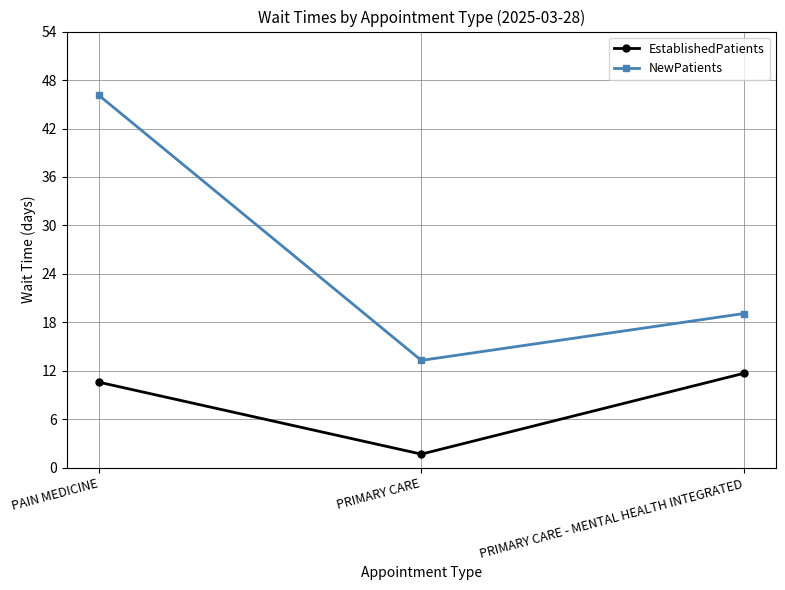

At how many categories does at least one series exceed 24?

1